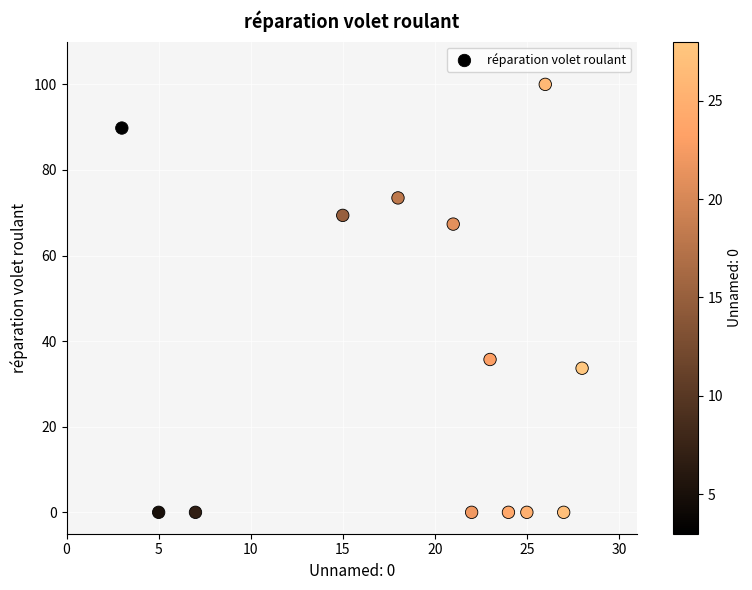

What Y value in the scatter plot is closest to 50?

35.7